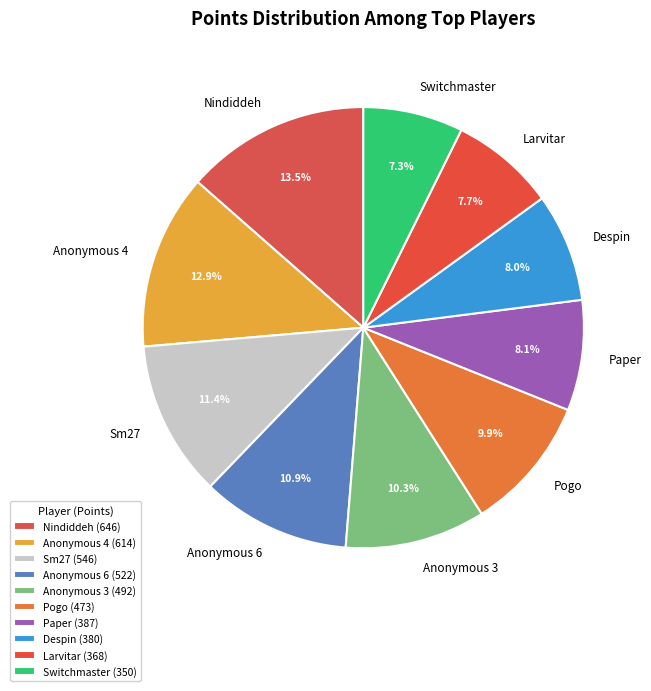

Between Paper and Pogo, which is larger?

Pogo